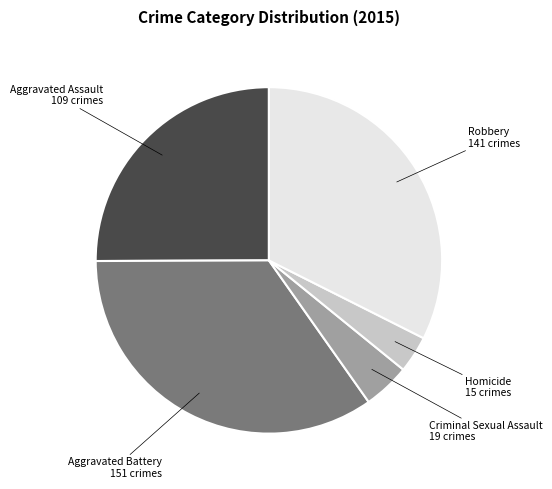

Count the number of slices in the pie.

5